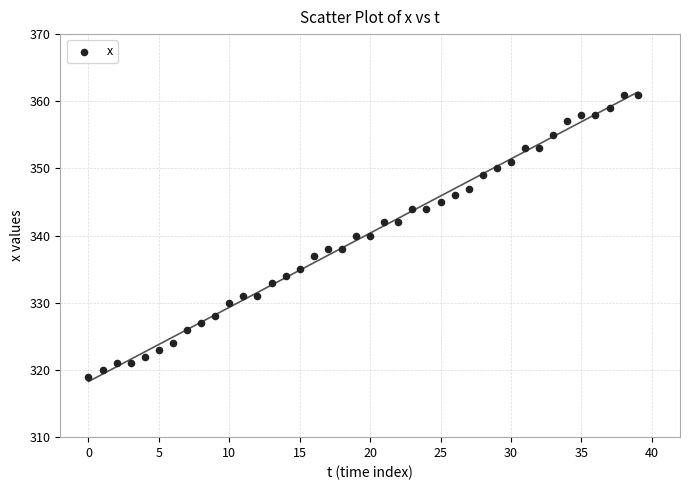

What is the range of Y values (max minus min)?

42